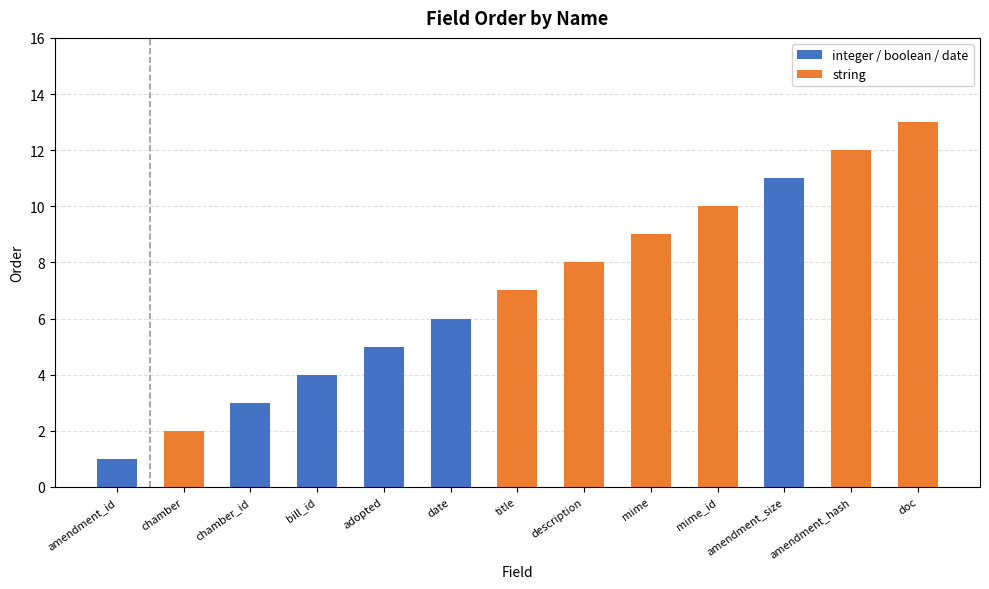

List the labels in order of value, smallest first.

amendment_id, chamber, chamber_id, bill_id, adopted, date, title, description, mime, mime_id, amendment_size, amendment_hash, doc